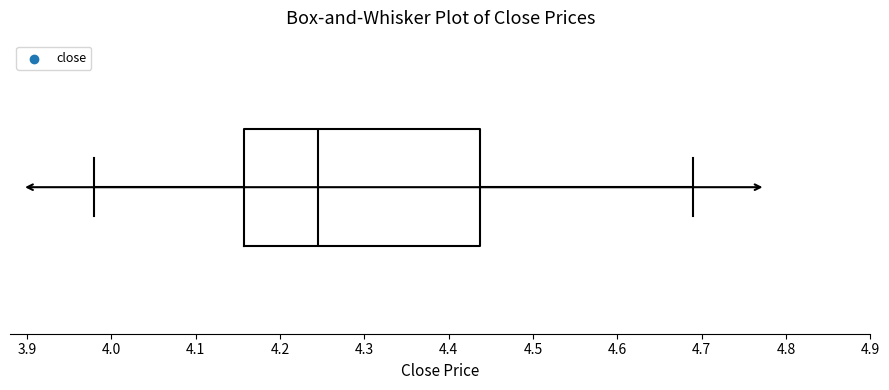

Read this box plot against the x-axis: the position of the median line, the range covered by the box, and the ends of both whiskers. The values are not printed on the chart, so give them approximately, as read against the axis.

median 4.25, box 4.16 to 4.44, whiskers 3.98 to 4.69